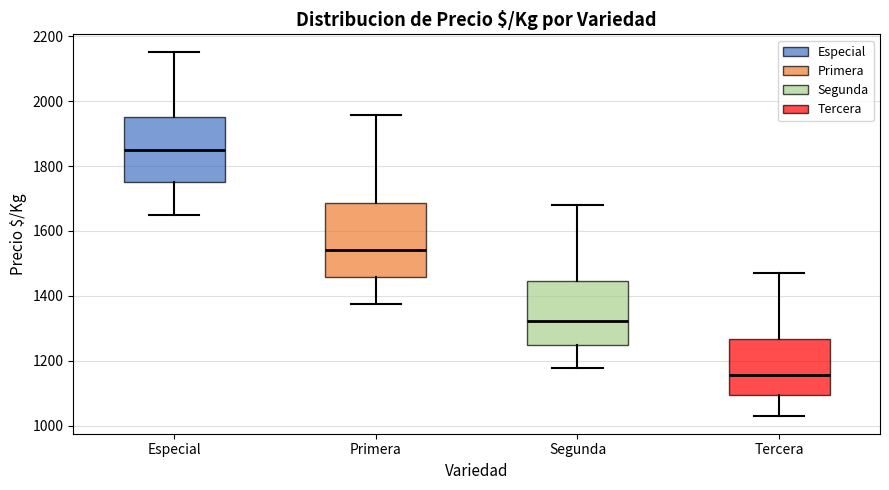

Comparing the boxes themselves (not the whiskers), which one is the tallest?

Primera